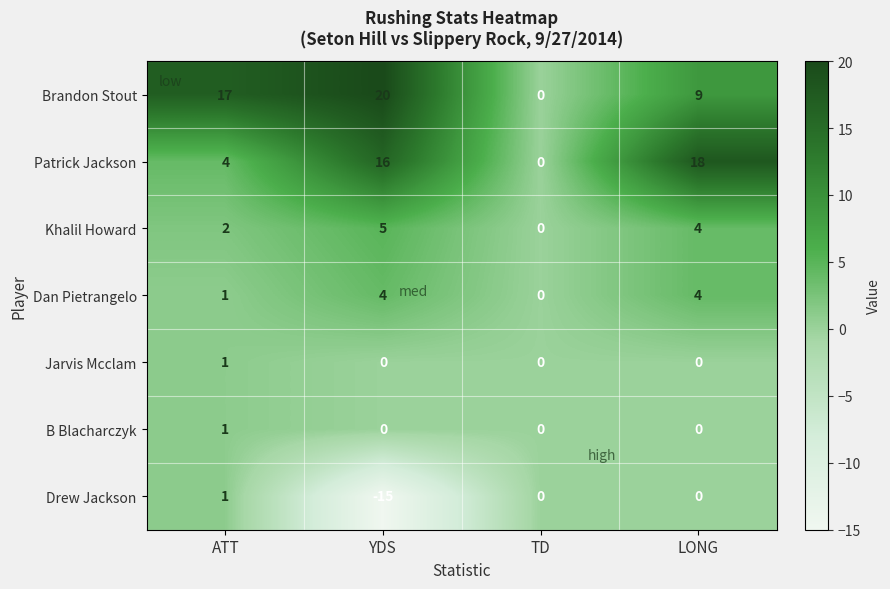

Which series has the largest range (max minus min)?

Brandon Stout